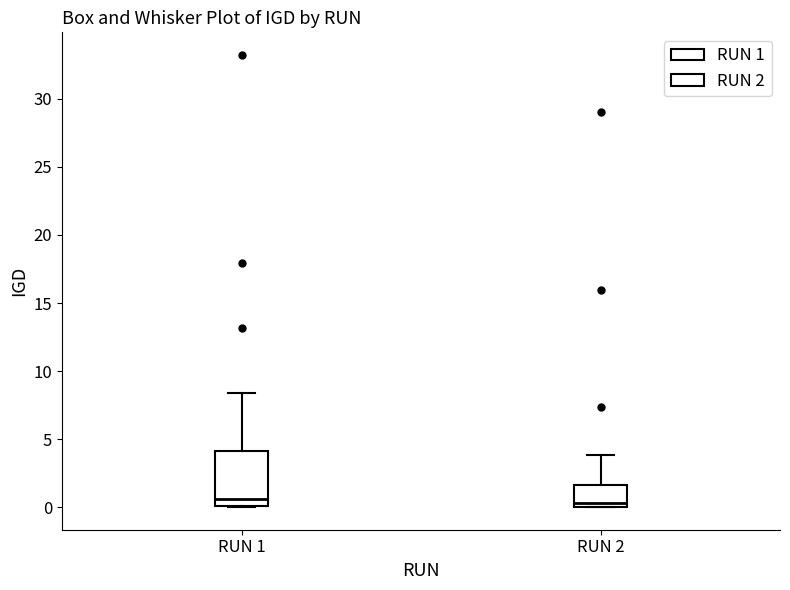

Which box is the tallest, from its lower edge to its upper edge?

RUN 1